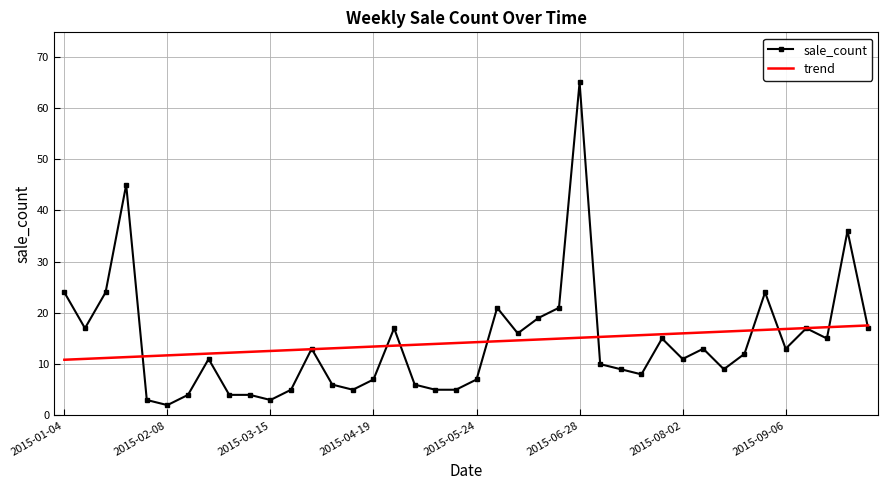

Which series has the largest range (max minus min)?

sale_count